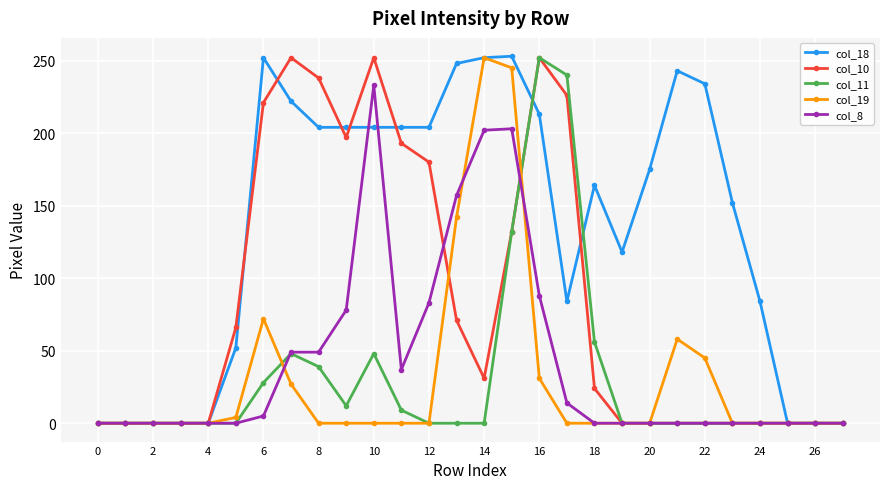

What is the maximum value shown in the chart?

253